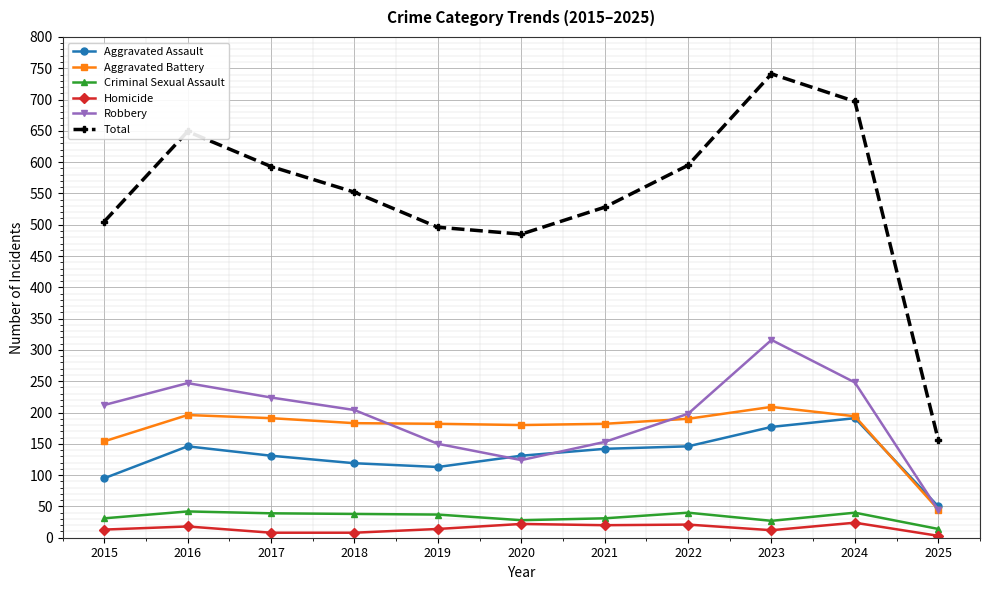

What is the value of the Aggravated Assault point at the 7th from the left?

142